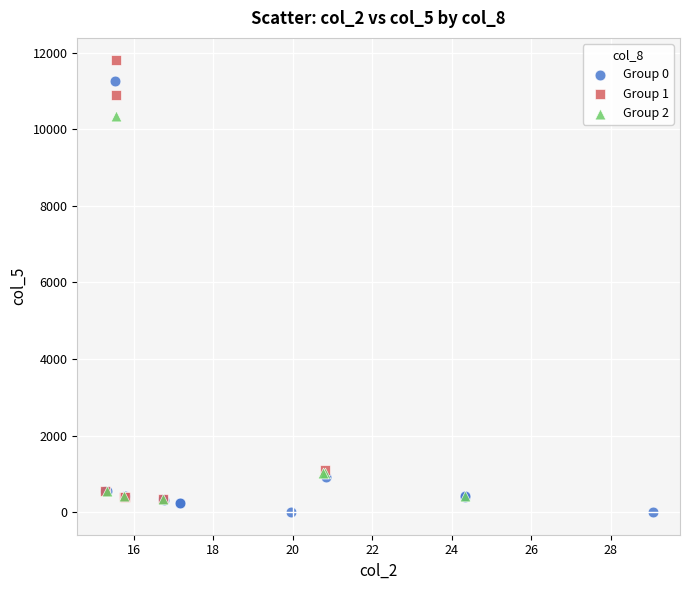

Which series contains the highest Y value?

Group 1